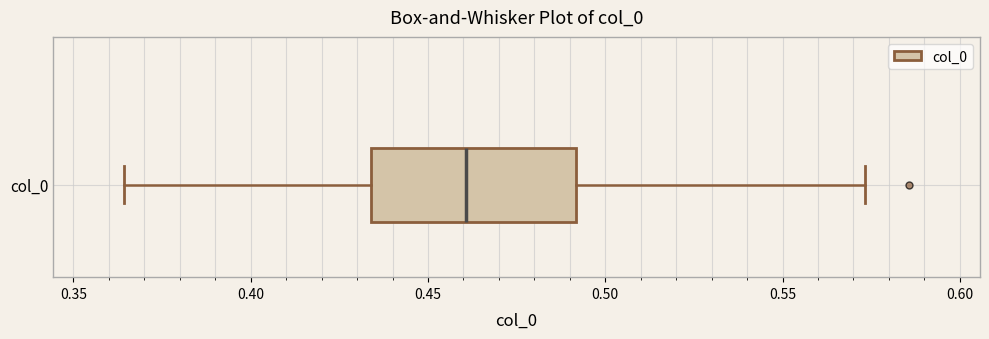

Read this box plot against the x-axis: the position of the median line, the range covered by the box, and the ends of both whiskers. The values are not printed on the chart, so give them approximately, as read against the axis.

median 0.460, box 0.435 to 0.490, whiskers 0.365 to 0.575